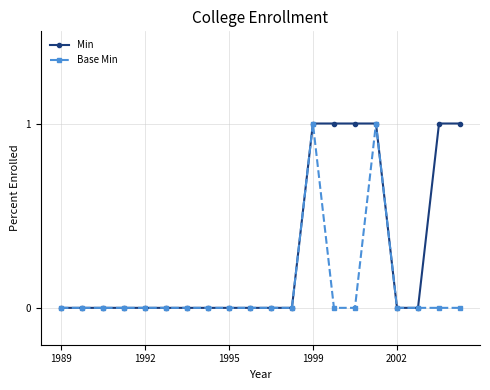

Which series has the largest total across all categories?

Min